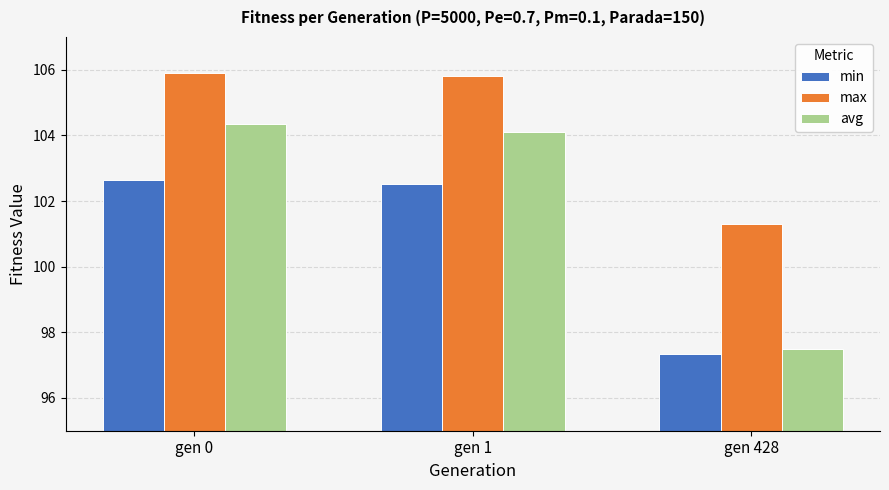

What is the value of the min bar at the 1st from the left?

102.6